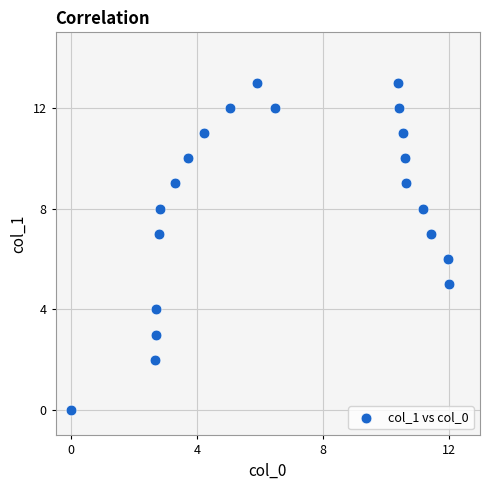

What is the range of Y values (max minus min)?

13